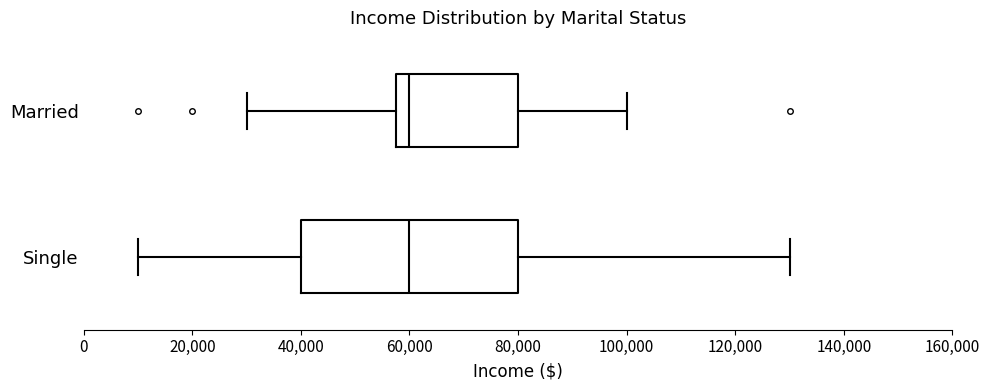

Which box is the widest, from its left edge to its right edge?

Single